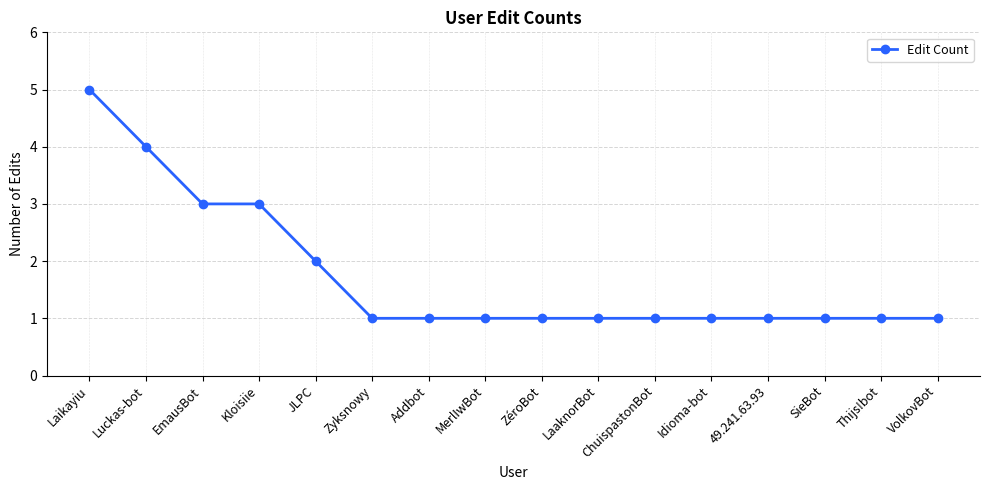

What is the difference between the maximum and second lowest values?

4